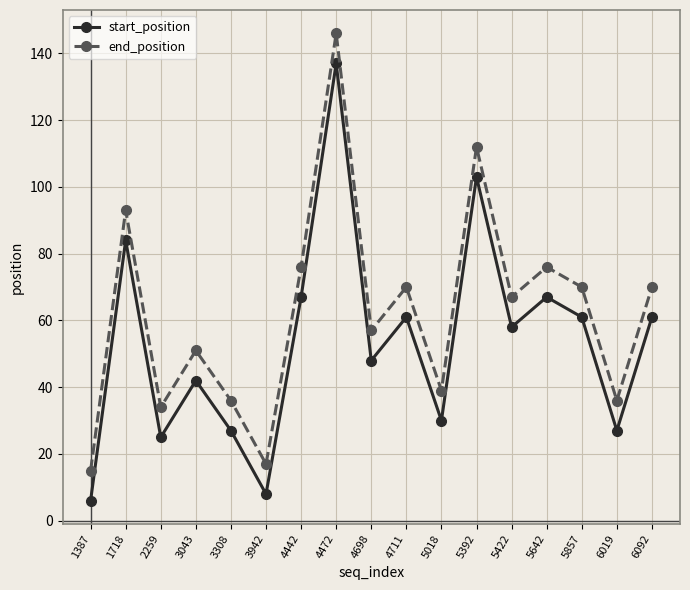

List the series in order of their overall mean, highest first.

end_position, start_position